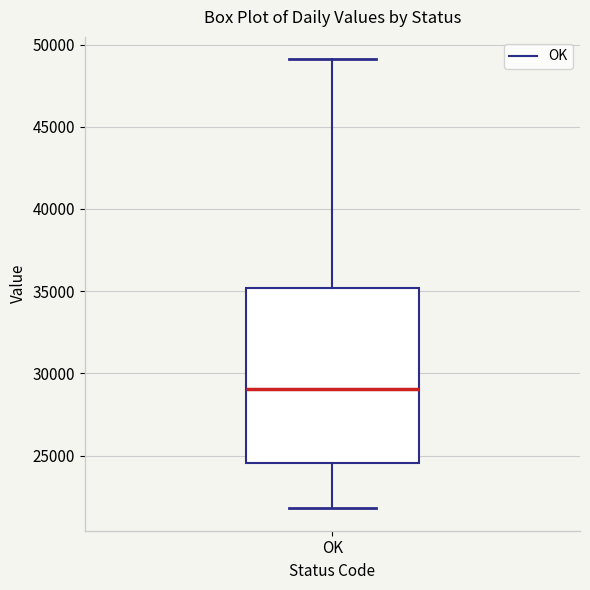

Read this box plot against the y-axis: the position of the median line, the range covered by the box, and the ends of both whiskers. The values are not printed on the chart, so give them approximately, as read against the axis.

median 29000, box 24500 to 35000, whiskers 22000 to 49000